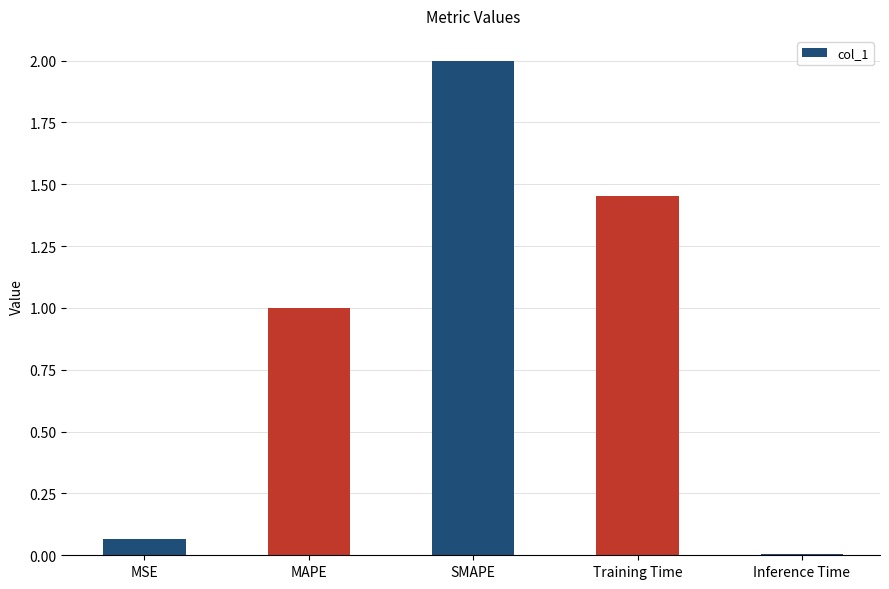

Rank the categories by value from lowest to highest.

Inference Time, MSE, MAPE, Training Time, SMAPE